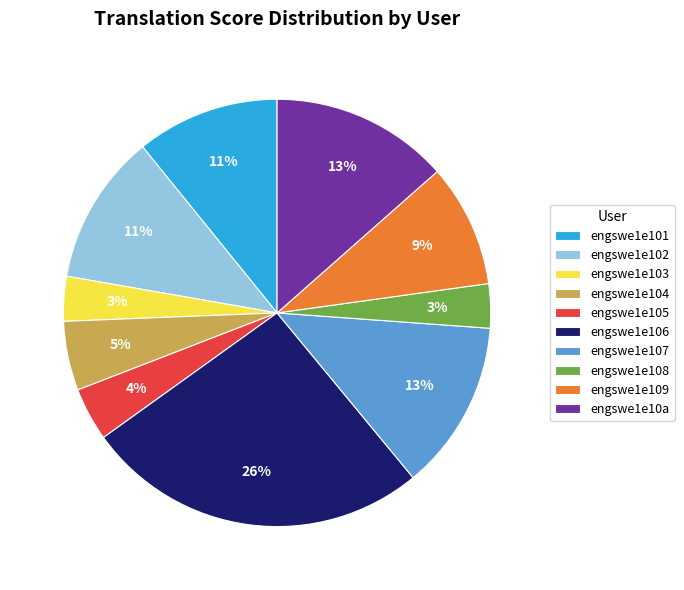

To the nearest percent, what is the difference between the largest and smallest slice percentages?

23%